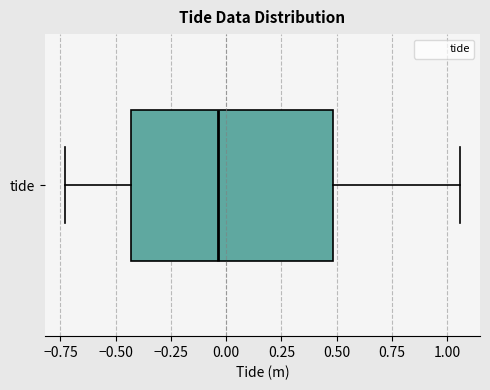

Read this box plot against the x-axis: the position of the median line, the range covered by the box, and the ends of both whiskers. The values are not printed on the chart, so give them approximately, as read against the axis.

median -0.05, box -0.45 to 0.50, whiskers -0.75 to 1.05